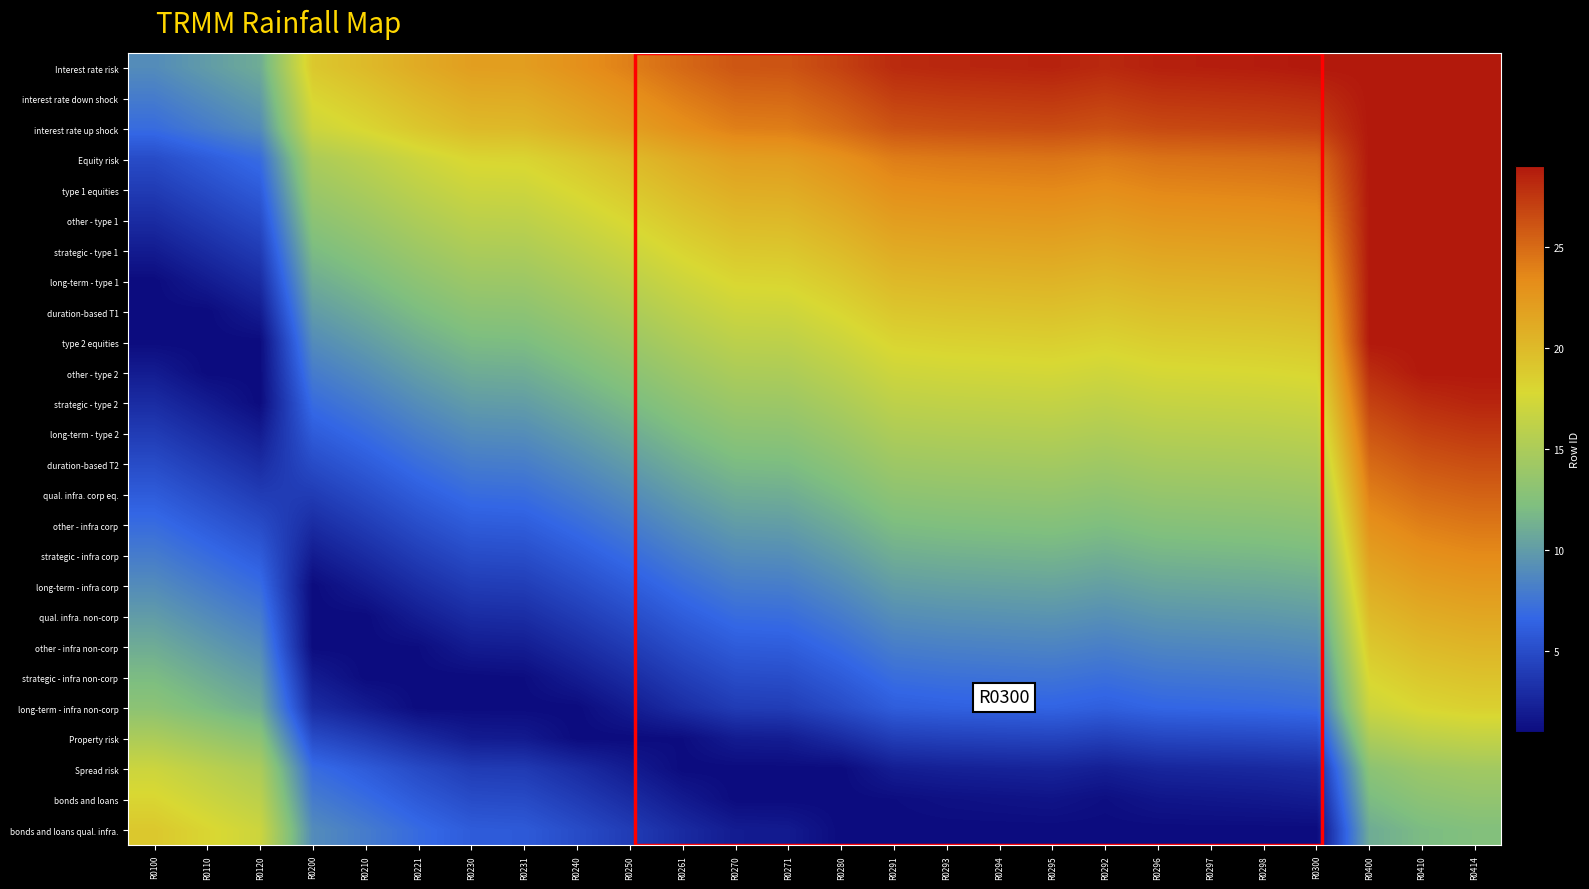

Reading left to right, extract all data points from this chart.

Interest rate risk: R0100=9.0	R0110=10.0	R0120=11.0	R0200=19.0	R0210=20.0	R0221=21.1	R0230=22.0	R0231=22.1	R0240=23.0	R0250=24.0	R0261=25.1	R0270=26.0	R0271=26.1	R0280=27.0	R0291=28.1	R0293=28.3	R0294=28.4	R0295=28.5	R0292=28.2	R0296=28.6	R0297=28.7	R0298=28.8	R0300=29.0	R0400=29.0	R0410=29.0	R0414=29.0
interest rate down shock: R0100=8.0	R0110=9.0	R0120=10.0	R0200=18.0	R0210=19.0	R0221=20.1	R0230=21.0	R0231=21.1	R0240=22.0	R0250=23.0	R0261=24.1	R0270=25.0	R0271=25.1	R0280=26.0	R0291=27.1	R0293=27.3	R0294=27.4	R0295=27.5	R0292=27.2	R0296=27.6	R0297=27.7	R0298=27.8	R0300=28.0	R0400=29.0	R0410=29.0	R0414=29.0
interest rate up shock: R0100=7.0	R0110=8.0	R0120=9.0	R0200=17.0	R0210=18.0	R0221=19.1	R0230=20.0	R0231=20.1	R0240=21.0	R0250=22.0	R0261=23.1	R0270=24.0	R0271=24.1	R0280=25.0	R0291=26.1	R0293=26.3	R0294=26.4	R0295=26.5	R0292=26.2	R0296=26.6	R0297=26.7	R0298=26.8	R0300=27.0	R0400=29.0	R0410=29.0	R0414=29.0
Equity risk: R0100=5.0	R0110=6.0	R0120=7.0	R0200=15.0	R0210=16.0	R0221=17.1	R0230=18.0	R0231=18.1	R0240=19.0	R0250=20.0	R0261=21.1	R0270=22.0	R0271=22.1	R0280=23.0	R0291=24.1	R0293=24.3	R0294=24.4	R0295=24.5	R0292=24.2	R0296=24.6	R0297=24.7	R0298=24.8	R0300=25.0	R0400=29.0	R0410=29.0	R0414=29.0
type 1 equities: R0100=4.0	R0110=5.0	R0120=6.0	R0200=14.0	R0210=15.0	R0221=16.1	R0230=17.0	R0231=17.1	R0240=18.0	R0250=19.0	R0261=20.1	R0270=21.0	R0271=21.1	R0280=22.0	R0291=23.1	R0293=23.3	R0294=23.4	R0295=23.5	R0292=23.2	R0296=23.6	R0297=23.7	R0298=23.8	R0300=24.0	R0400=29.0	R0410=29.0	R0414=29.0
other - type 1: R0100=3.0	R0110=4.0	R0120=5.0	R0200=13.0	R0210=14.0	R0221=15.1	R0230=16.0	R0231=16.1	R0240=17.0	R0250=18.0	R0261=19.1	R0270=20.0	R0271=20.1	R0280=21.0	R0291=22.1	R0293=22.3	R0294=22.4	R0295=22.5	R0292=22.2	R0296=22.6	R0297=22.7	R0298=22.8	R0300=23.0	R0400=29.0	R0410=29.0	R0414=29.0
strategic - type 1: R0100=2.0	R0110=3.0	R0120=4.0	R0200=12.0	R0210=13.0	R0221=14.1	R0230=15.0	R0231=15.1	R0240=16.0	R0250=17.0	R0261=18.1	R0270=19.0	R0271=19.1	R0280=20.0	R0291=21.1	R0293=21.3	R0294=21.4	R0295=21.5	R0292=21.2	R0296=21.6	R0297=21.7	R0298=21.8	R0300=22.0	R0400=29.0	R0410=29.0	R0414=29.0
long-term - type 1: R0100=1.0	R0110=2.0	R0120=3.0	R0200=11.0	R0210=12.0	R0221=13.1	R0230=14.0	R0231=14.1	R0240=15.0	R0250=16.0	R0261=17.1	R0270=18.0	R0271=18.1	R0280=19.0	R0291=20.1	R0293=20.3	R0294=20.4	R0295=20.5	R0292=20.2	R0296=20.6	R0297=20.7	R0298=20.8	R0300=21.0	R0400=29.0	R0410=29.0	R0414=29.0
duration-based T1: R0100=1.0	R0110=1.0	R0120=2.0	R0200=10.0	R0210=11.0	R0221=12.1	R0230=13.0	R0231=13.1	R0240=14.0	R0250=15.0	R0261=16.1	R0270=17.0	R0271=17.1	R0280=18.0	R0291=19.1	R0293=19.3	R0294=19.4	R0295=19.5	R0292=19.2	R0296=19.6	R0297=19.7	R0298=19.8	R0300=20.0	R0400=29.0	R0410=29.0	R0414=29.0
type 2 equities: R0100=1.0	R0110=1.0	R0120=1.0	R0200=9.0	R0210=10.0	R0221=11.1	R0230=12.0	R0231=12.1	R0240=13.0	R0250=14.0	R0261=15.1	R0270=16.0	R0271=16.1	R0280=17.0	R0291=18.1	R0293=18.3	R0294=18.4	R0295=18.5	R0292=18.2	R0296=18.6	R0297=18.7	R0298=18.8	R0300=19.0	R0400=29.0	R0410=29.0	R0414=29.0
other - type 2: R0100=2.0	R0110=1.0	R0120=1.0	R0200=8.0	R0210=9.0	R0221=10.1	R0230=11.0	R0231=11.1	R0240=12.0	R0250=13.0	R0261=14.1	R0270=15.0	R0271=15.1	R0280=16.0	R0291=17.1	R0293=17.3	R0294=17.4	R0295=17.5	R0292=17.2	R0296=17.6	R0297=17.7	R0298=17.8	R0300=18.0	R0400=28.0	R0410=29.0	R0414=29.0
strategic - type 2: R0100=3.0	R0110=2.0	R0120=1.0	R0200=7.0	R0210=8.0	R0221=9.1	R0230=10.0	R0231=10.1	R0240=11.0	R0250=12.0	R0261=13.1	R0270=14.0	R0271=14.1	R0280=15.0	R0291=16.1	R0293=16.3	R0294=16.4	R0295=16.5	R0292=16.2	R0296=16.6	R0297=16.7	R0298=16.8	R0300=17.0	R0400=27.0	R0410=28.0	R0414=28.4
long-term - type 2: R0100=4.0	R0110=3.0	R0120=2.0	R0200=6.0	R0210=7.0	R0221=8.1	R0230=9.0	R0231=9.1	R0240=10.0	R0250=11.0	R0261=12.1	R0270=13.0	R0271=13.1	R0280=14.0	R0291=15.1	R0293=15.3	R0294=15.4	R0295=15.5	R0292=15.2	R0296=15.6	R0297=15.7	R0298=15.8	R0300=16.0	R0400=26.0	R0410=27.0	R0414=27.4
duration-based T2: R0100=5.0	R0110=4.0	R0120=3.0	R0200=5.0	R0210=6.0	R0221=7.1	R0230=8.0	R0231=8.1	R0240=9.0	R0250=10.0	R0261=11.1	R0270=12.0	R0271=12.1	R0280=13.0	R0291=14.1	R0293=14.3	R0294=14.4	R0295=14.5	R0292=14.2	R0296=14.6	R0297=14.7	R0298=14.8	R0300=15.0	R0400=25.0	R0410=26.0	R0414=26.4
qual. infra. corp eq.: R0100=6.0	R0110=5.0	R0120=4.0	R0200=4.0	R0210=5.0	R0221=6.1	R0230=7.0	R0231=7.1	R0240=8.0	R0250=9.0	R0261=10.1	R0270=11.0	R0271=11.1	R0280=12.0	R0291=13.1	R0293=13.3	R0294=13.4	R0295=13.5	R0292=13.2	R0296=13.6	R0297=13.7	R0298=13.8	R0300=14.0	R0400=24.0	R0410=25.0	R0414=25.4
other - infra corp: R0100=7.0	R0110=6.0	R0120=5.0	R0200=3.0	R0210=4.0	R0221=5.1	R0230=6.0	R0231=6.1	R0240=7.0	R0250=8.0	R0261=9.1	R0270=10.0	R0271=10.1	R0280=11.0	R0291=12.1	R0293=12.3	R0294=12.4	R0295=12.5	R0292=12.2	R0296=12.6	R0297=12.7	R0298=12.8	R0300=13.0	R0400=23.0	R0410=24.0	R0414=24.4
strategic - infra corp: R0100=8.0	R0110=7.0	R0120=6.0	R0200=2.0	R0210=3.0	R0221=4.1	R0230=5.0	R0231=5.1	R0240=6.0	R0250=7.0	R0261=8.1	R0270=9.0	R0271=9.1	R0280=10.0	R0291=11.1	R0293=11.3	R0294=11.4	R0295=11.5	R0292=11.2	R0296=11.6	R0297=11.7	R0298=11.8	R0300=12.0	R0400=22.0	R0410=23.0	R0414=23.4
long-term - infra corp: R0100=9.0	R0110=8.0	R0120=7.0	R0200=1.0	R0210=2.0	R0221=3.1	R0230=4.0	R0231=4.1	R0240=5.0	R0250=6.0	R0261=7.1	R0270=8.0	R0271=8.1	R0280=9.0	R0291=10.1	R0293=10.3	R0294=10.4	R0295=10.5	R0292=10.2	R0296=10.6	R0297=10.7	R0298=10.8	R0300=11.0	R0400=21.0	R0410=22.0	R0414=22.4
qual. infra. non-corp: R0100=10.0	R0110=9.0	R0120=8.0	R0200=1.0	R0210=1.0	R0221=2.1	R0230=3.0	R0231=3.1	R0240=4.0	R0250=5.0	R0261=6.1	R0270=7.0	R0271=7.1	R0280=8.0	R0291=9.1	R0293=9.3	R0294=9.4	R0295=9.5	R0292=9.2	R0296=9.6	R0297=9.7	R0298=9.8	R0300=10.0	R0400=20.0	R0410=21.0	R0414=21.4
other - infra non-corp: R0100=11.0	R0110=10.0	R0120=9.0	R0200=1.0	R0210=1.0	R0221=1.1	R0230=2.0	R0231=2.1	R0240=3.0	R0250=4.0	R0261=5.1	R0270=6.0	R0271=6.1	R0280=7.0	R0291=8.1	R0293=8.3	R0294=8.4	R0295=8.5	R0292=8.2	R0296=8.6	R0297=8.7	R0298=8.8	R0300=9.0	R0400=19.0	R0410=20.0	R0414=20.4
strategic - infra non-corp: R0100=12.0	R0110=11.0	R0120=10.0	R0200=2.0	R0210=1.0	R0221=1.0	R0230=1.0	R0231=1.1	R0240=2.0	R0250=3.0	R0261=4.1	R0270=5.0	R0271=5.1	R0280=6.0	R0291=7.1	R0293=7.3	R0294=7.4	R0295=7.5	R0292=7.2	R0296=7.6	R0297=7.7	R0298=7.8	R0300=8.0	R0400=18.0	R0410=19.0	R0414=19.4
long-term - infra non-corp: R0100=13.0	R0110=12.0	R0120=11.0	R0200=3.0	R0210=2.0	R0221=1.0	R0230=1.0	R0231=1.0	R0240=1.0	R0250=2.0	R0261=3.1	R0270=4.0	R0271=4.1	R0280=5.0	R0291=6.1	R0293=6.3	R0294=6.4	R0295=6.5	R0292=6.2	R0296=6.6	R0297=6.7	R0298=6.8	R0300=7.0	R0400=17.0	R0410=18.0	R0414=18.4
Property risk: R0100=15.0	R0110=14.0	R0120=13.0	R0200=5.0	R0210=4.0	R0221=2.9	R0230=2.0	R0231=1.9	R0240=1.0	R0250=1.0	R0261=1.1	R0270=2.0	R0271=2.1	R0280=3.0	R0291=4.1	R0293=4.3	R0294=4.4	R0295=4.5	R0292=4.2	R0296=4.6	R0297=4.7	R0298=4.8	R0300=5.0	R0400=15.0	R0410=16.0	R0414=16.4
Spread risk: R0100=17.0	R0110=16.0	R0120=15.0	R0200=7.0	R0210=6.0	R0221=4.9	R0230=4.0	R0231=3.9	R0240=3.0	R0250=2.0	R0261=1.0	R0270=1.0	R0271=1.0	R0280=1.0	R0291=2.1	R0293=2.3	R0294=2.4	R0295=2.5	R0292=2.2	R0296=2.6	R0297=2.7	R0298=2.8	R0300=3.0	R0400=13.0	R0410=14.0	R0414=14.4
bonds and loans: R0100=18.0	R0110=17.0	R0120=16.0	R0200=8.0	R0210=7.0	R0221=5.9	R0230=5.0	R0231=4.9	R0240=4.0	R0250=3.0	R0261=1.9	R0270=1.0	R0271=1.0	R0280=1.0	R0291=1.1	R0293=1.3	R0294=1.4	R0295=1.5	R0292=1.2	R0296=1.6	R0297=1.7	R0298=1.8	R0300=2.0	R0400=12.0	R0410=13.0	R0414=13.4
bonds and loans qual. infra.: R0100=19.0	R0110=18.0	R0120=17.0	R0200=9.0	R0210=8.0	R0221=6.9	R0230=6.0	R0231=5.9	R0240=5.0	R0250=4.0	R0261=2.9	R0270=2.0	R0271=1.9	R0280=1.0	R0291=1.0	R0293=1.0	R0294=1.0	R0295=1.0	R0292=1.0	R0296=1.0	R0297=1.0	R0298=1.0	R0300=1.0	R0400=11.0	R0410=12.0	R0414=12.4